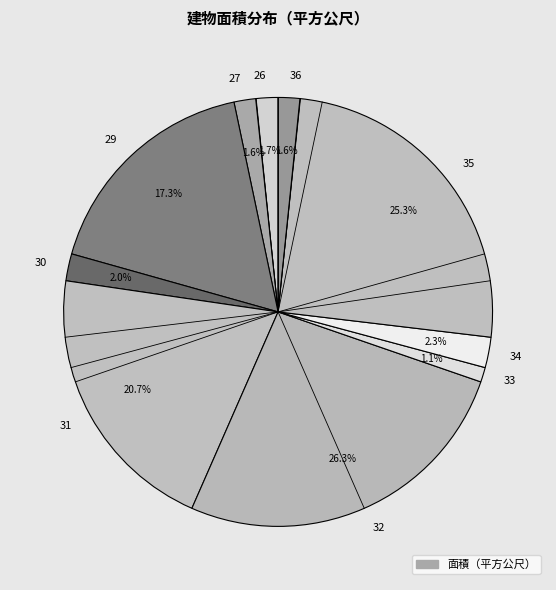

Which has a higher value, 29 or 31?

31